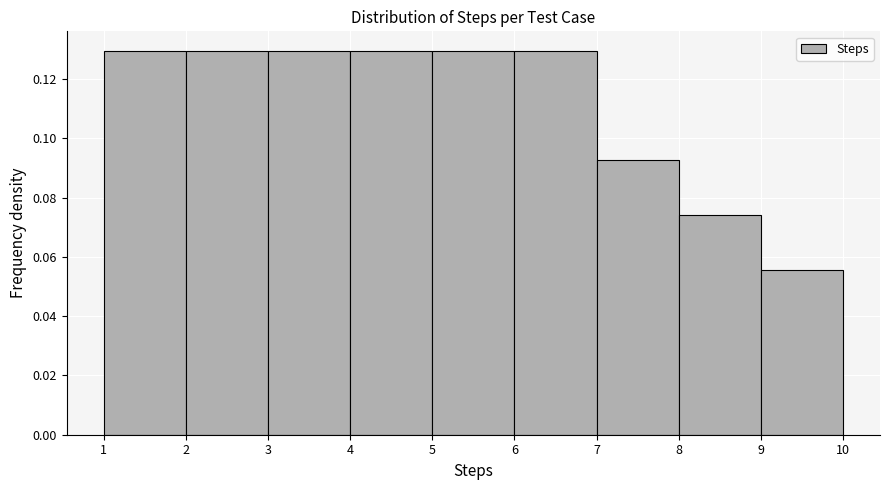

What is the height of the bar covering 6 to 7 on the x-axis? The values are not printed on the chart, so give them approximately, as read against the axis.

0.130